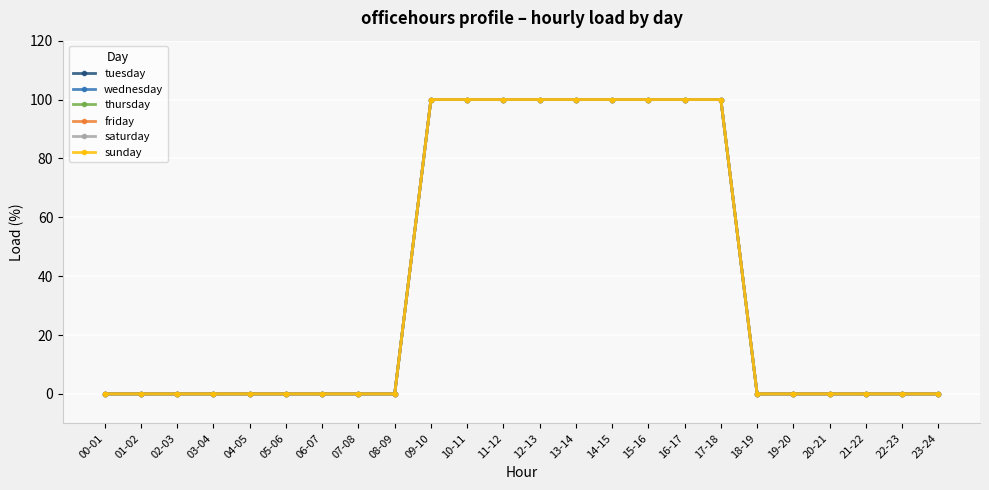

List the labels in order of sunday value, smallest first.

00-01, 01-02, 02-03, 03-04, 04-05, 05-06, 06-07, 07-08, 08-09, 18-19, 19-20, 20-21, 21-22, 22-23, 23-24, 09-10, 10-11, 11-12, 12-13, 13-14, 14-15, 15-16, 16-17, 17-18